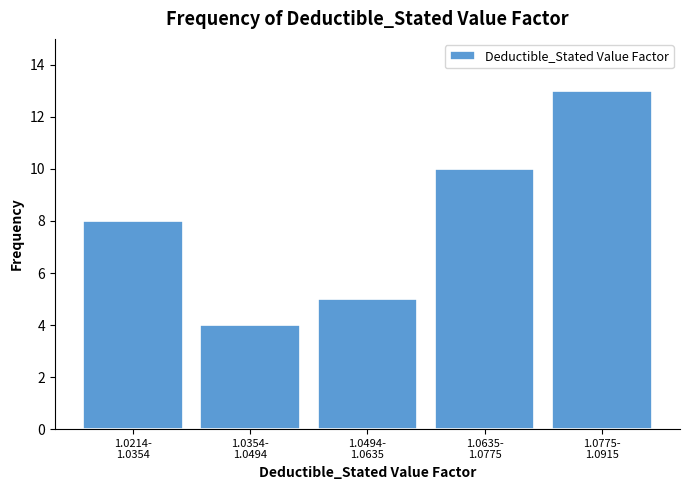

Reading right to left, transcribe all the data shown in this chart.

13	10	5	4	8